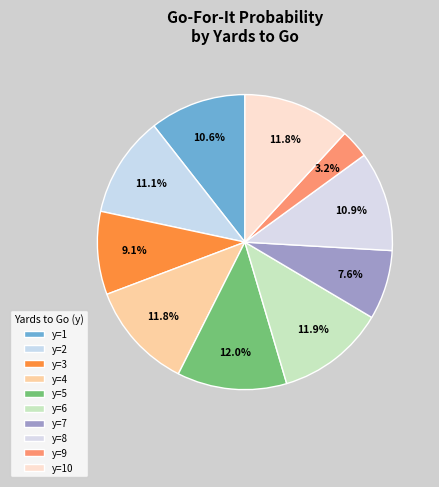

What is the total percentage of y=3 and y=7?

16.7%